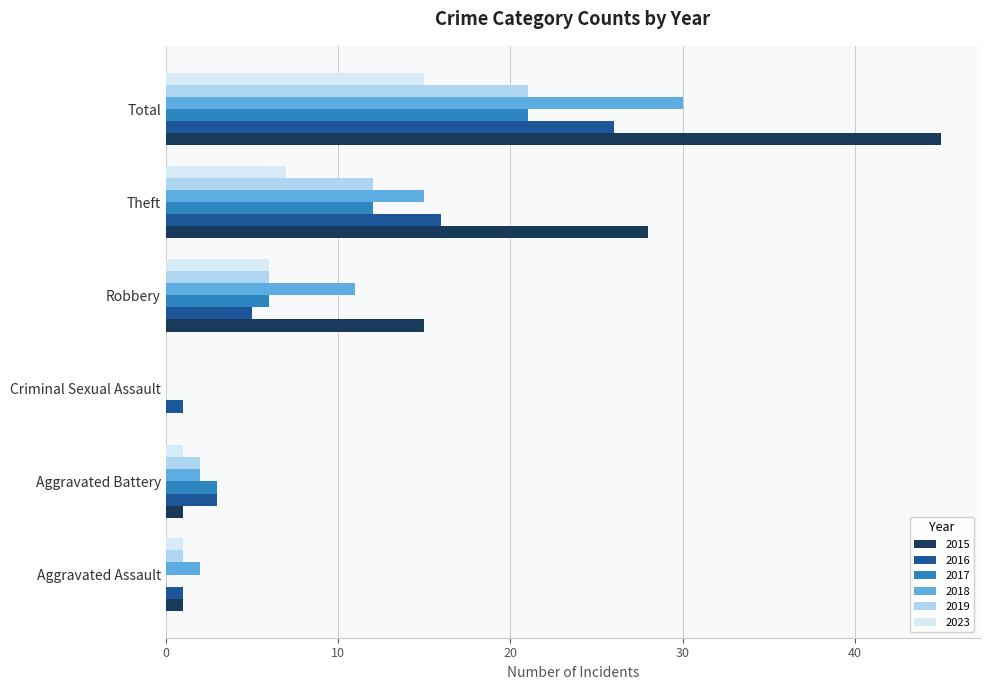

The value of 2017 at Total is 21. True or false?

True